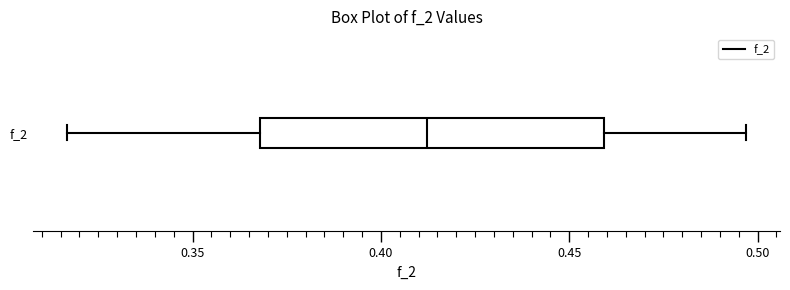

Where does the right whisker of the box for f_2 end on the x-axis? The values are not printed on the chart, so give them approximately, as read against the axis.

0.495